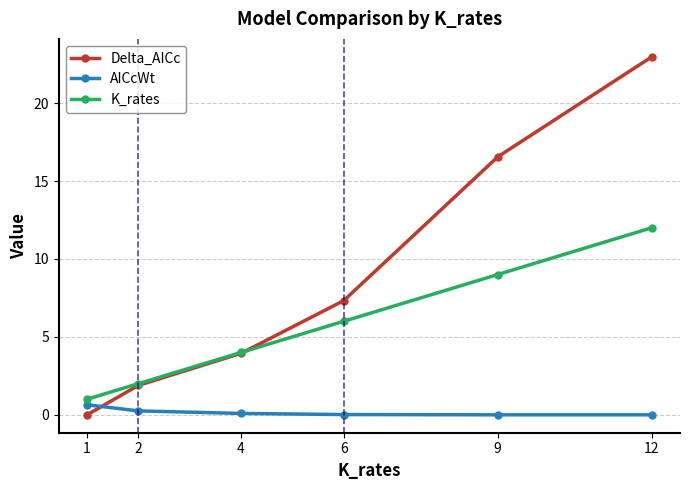

What is the spread (max minus min) of values at 4?

3.9